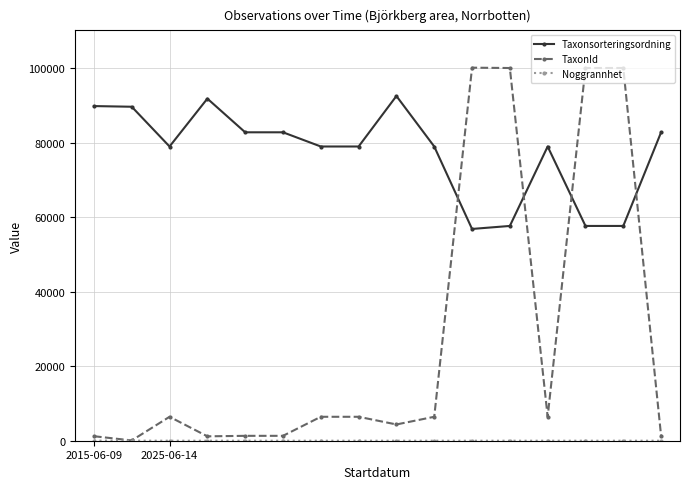

At how many categories does at least one series exceed 87237?

8